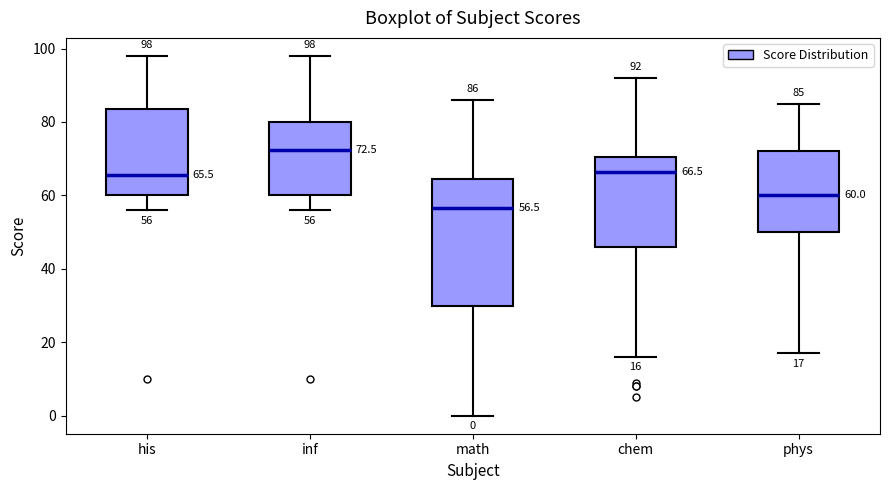

Comparing the boxes themselves (not the whiskers), which one is the tallest?

math